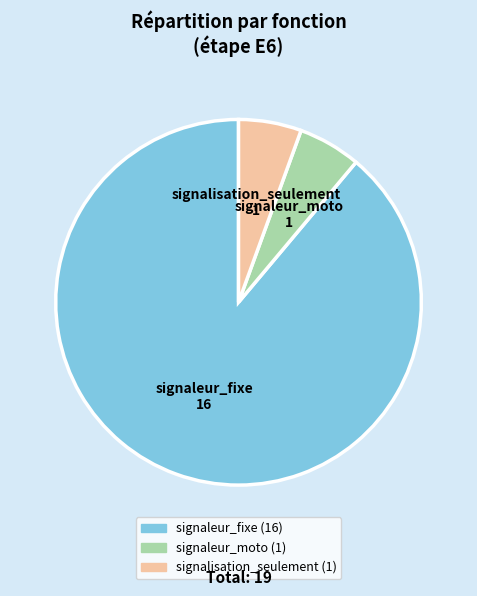

What is the largest slice in the pie chart?

signaleur_fixe